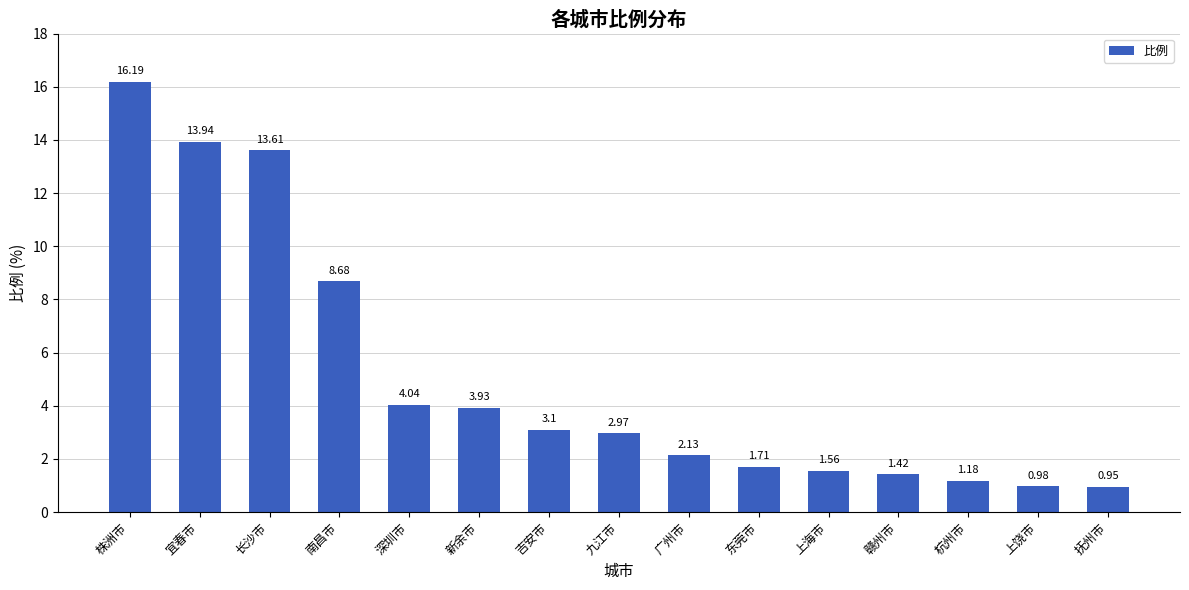

What is the label of the 12th bar from the left?

赣州市